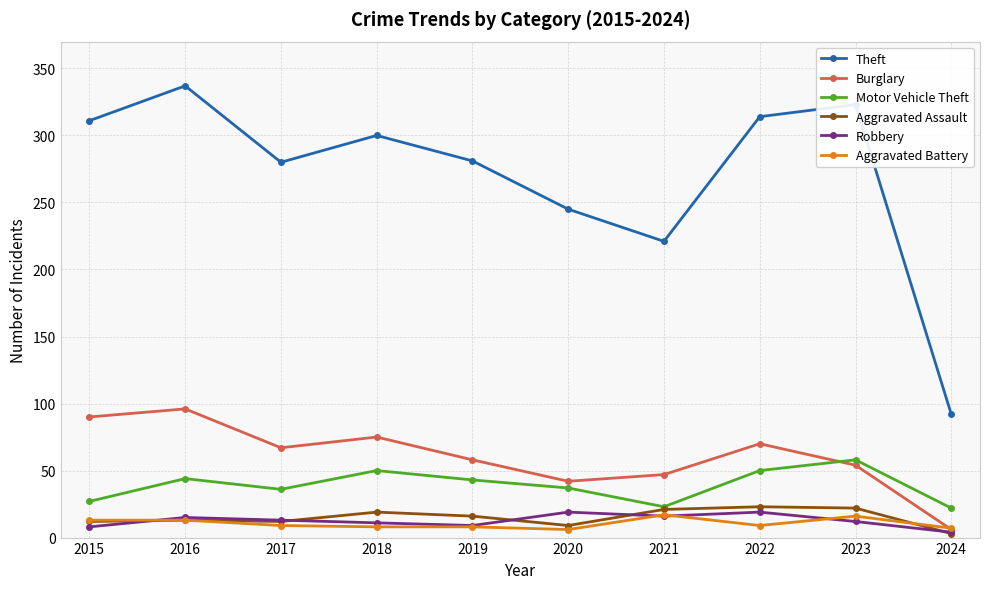

Does the chart have visible grid lines?

Yes